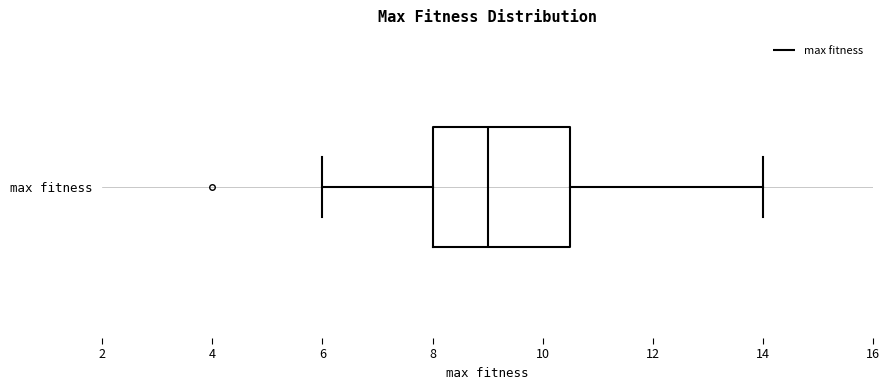

Transcribe this box plot: give where the median line is, the range the box spans, and where the two whiskers end, as read against the x-axis. The values are not printed on the chart, so give them approximately, as read against the axis.

median 9.0, box 8.0 to 10.6, whiskers 6.0 to 14.0